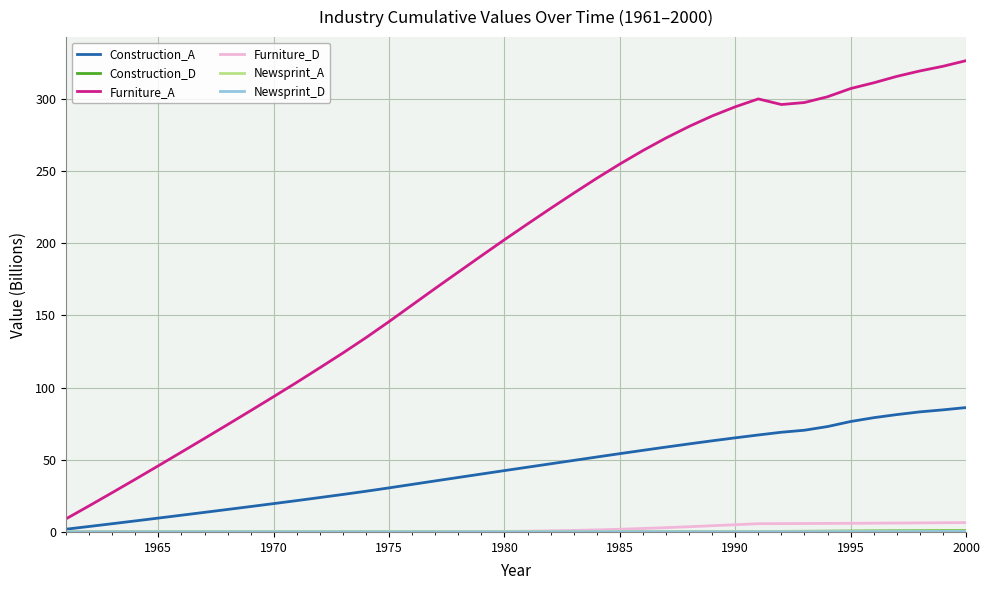

Which series has the largest range (max minus min)?

Furniture_A